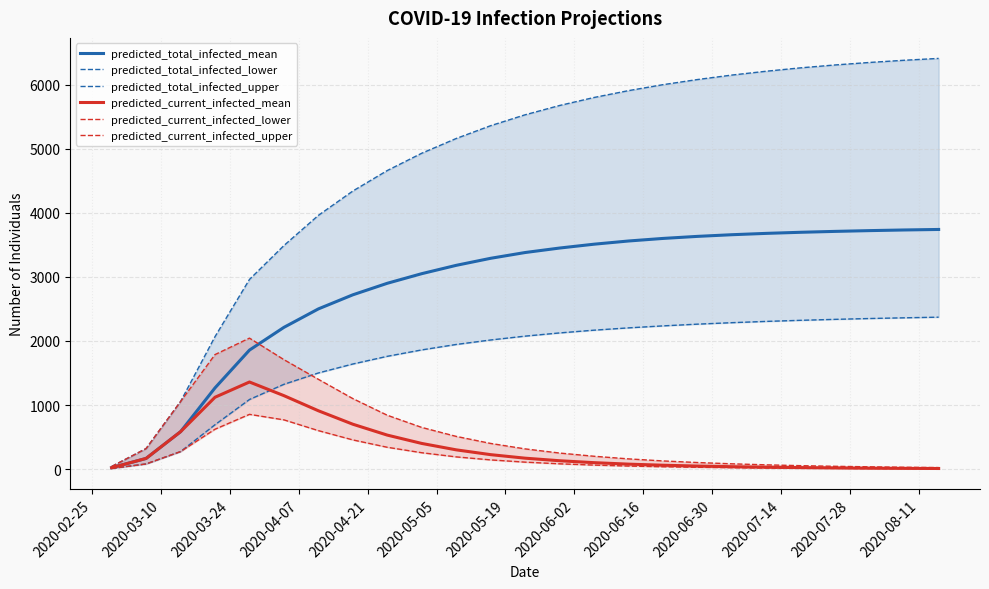

What is the greatest value displayed?

6410